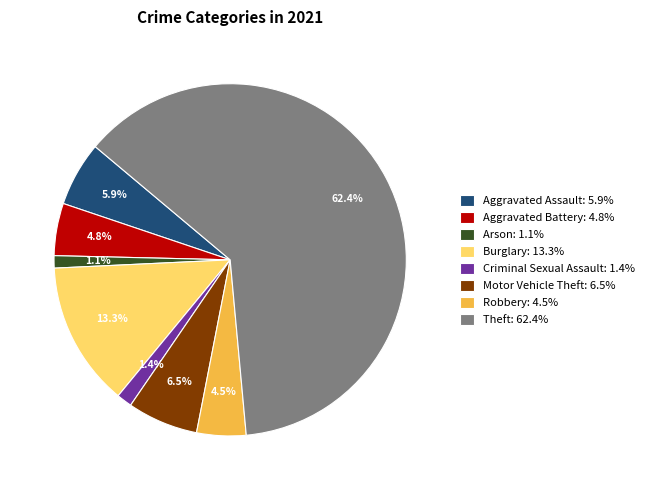

Between Burglary: 13.3% and Arson: 1.1%, which is larger?

Burglary: 13.3%